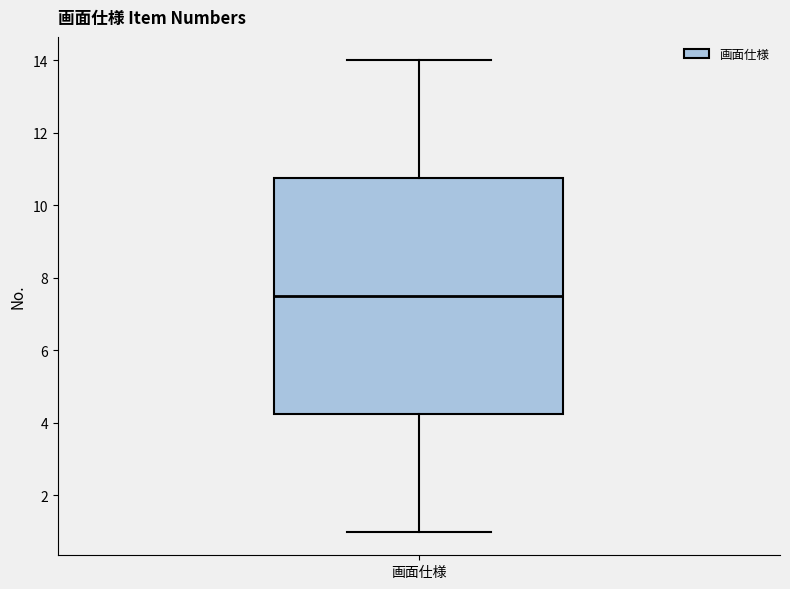

Read this box plot against the y-axis: the position of the median line, the range covered by the box, and the ends of both whiskers. The values are not printed on the chart, so give them approximately, as read against the axis.

median 7.6, box 4.2 to 10.8, whiskers 1.0 to 14.0